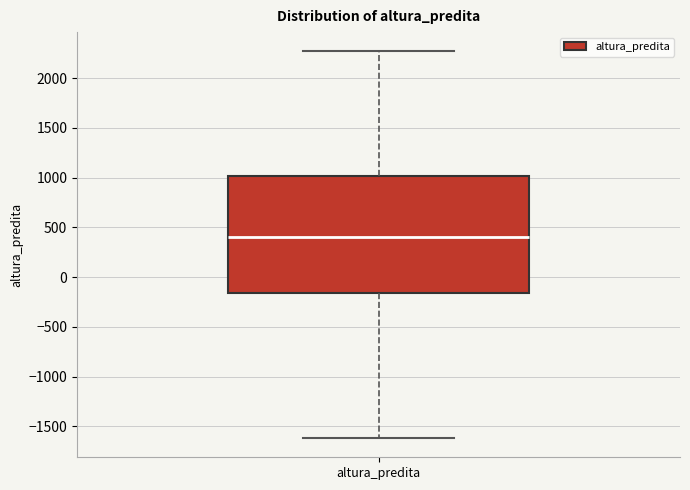

Read this box plot against the y-axis: the position of the median line, the range covered by the box, and the ends of both whiskers. The values are not printed on the chart, so give them approximately, as read against the axis.

median 400, box -150 to 1000, whiskers -1600 to 2250